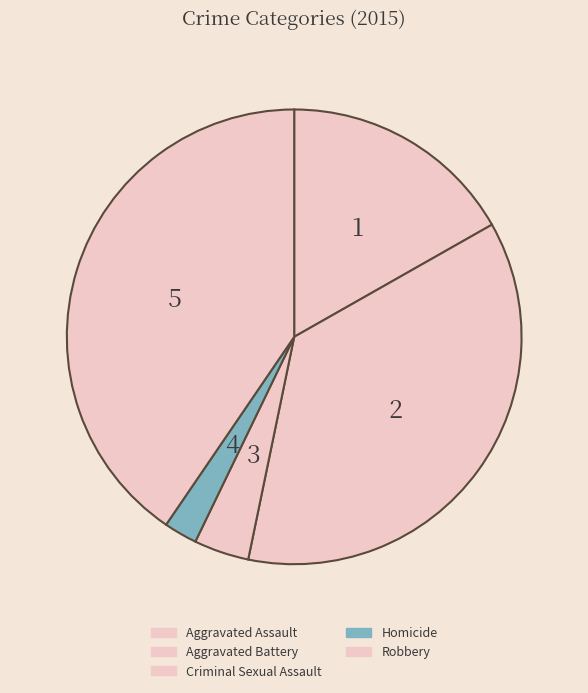

How many segments does this pie chart have?

5